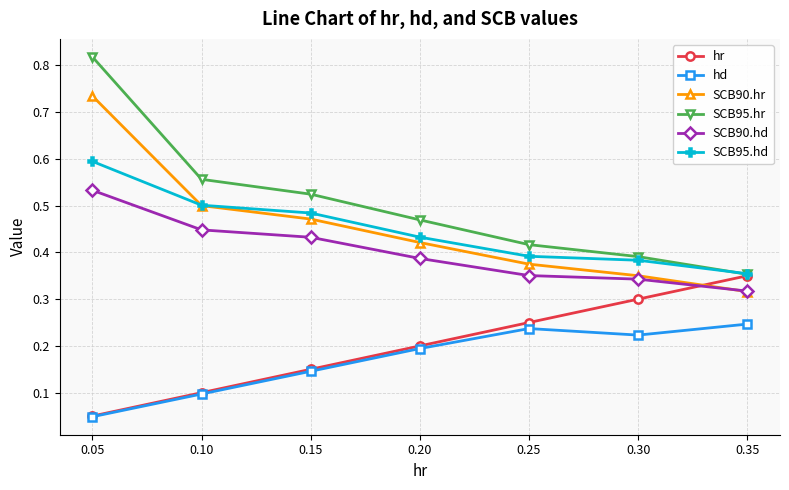

Count the number of data series in this chart.

6